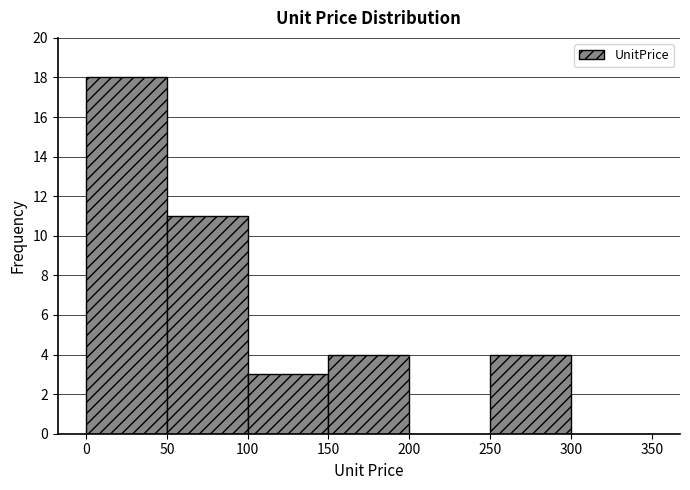

What is the height of the bar covering 150 to 200 on the x-axis? The values are not printed on the chart, so give them approximately, as read against the axis.

4